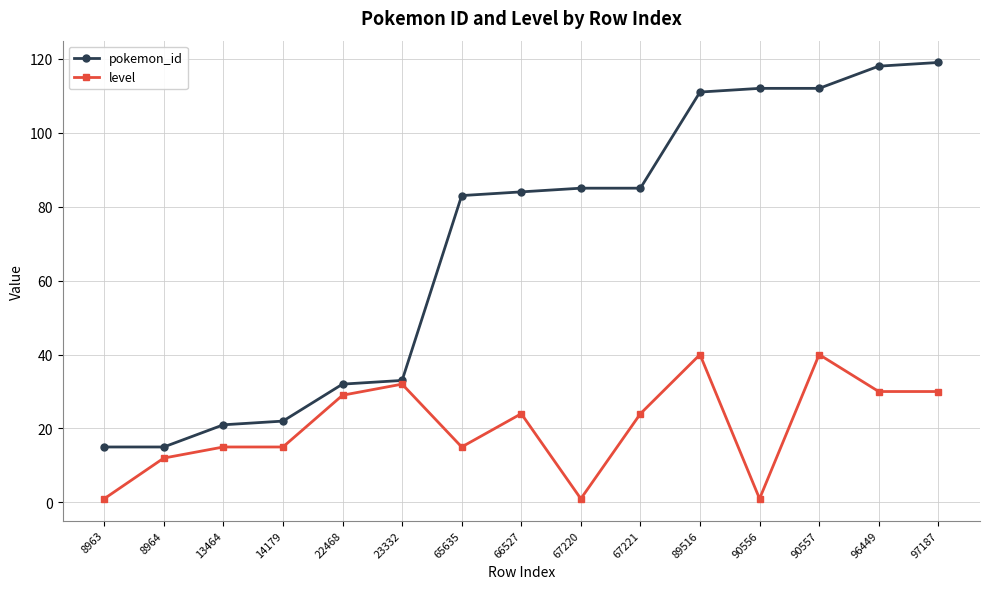

Rank the series by their average value, from highest to lowest.

pokemon_id, level